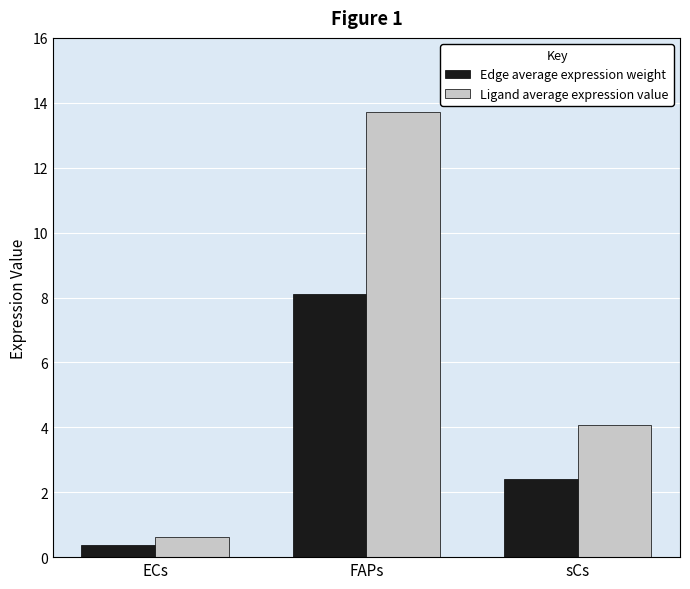

Reading left to right, extract all data points from this chart.

Edge average expression weight: 0.4	8.1	2.4
Ligand average expression value: 0.6	13.7	4.1